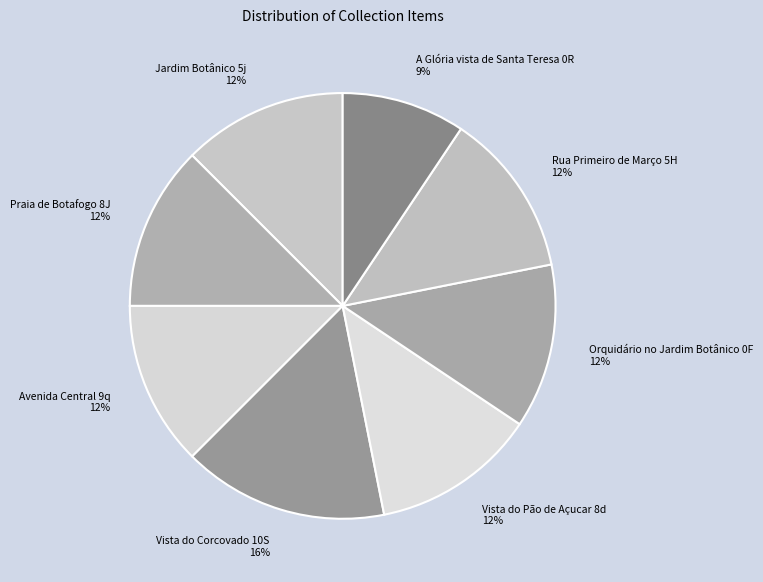

True or false: Vista do Corcovado 10S accounts for 16% of the total.

True